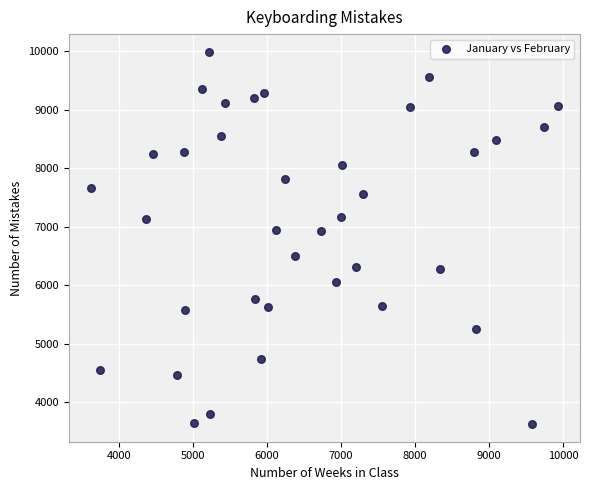

What is the range of X values (max minus min)?

6296